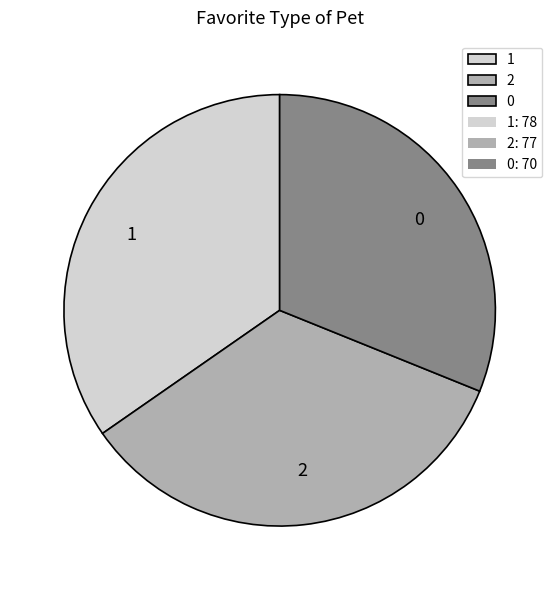

What is the ratio of the value at 0 to the value at 2?

0.9